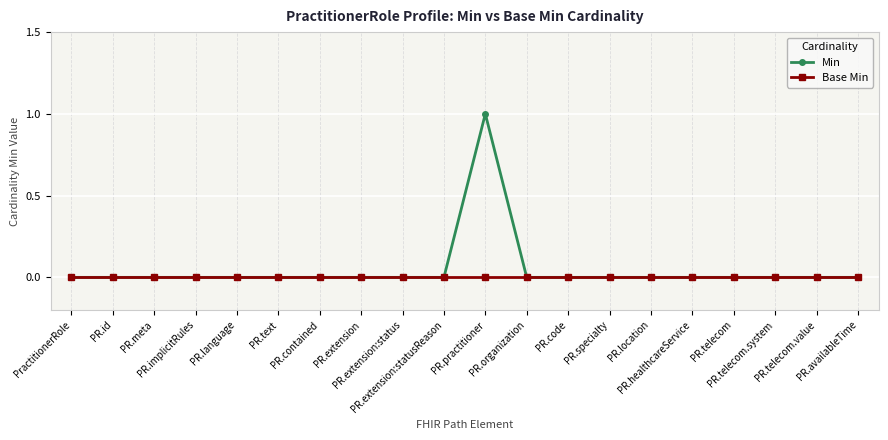

Rank the series by their maximum value, from highest to lowest.

Min, Base Min